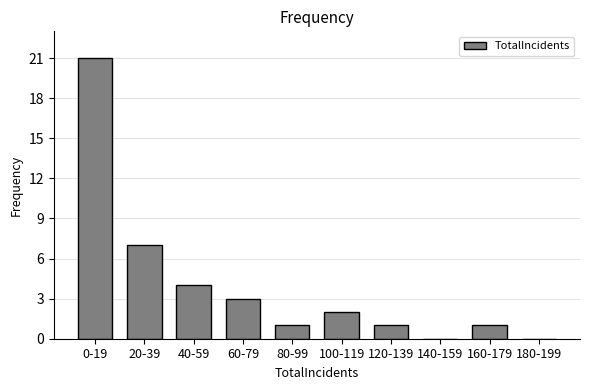

Reading left to right, list all the values displayed in this chart.

0-19=21	20-39=7	40-59=4	60-79=3	80-99=1	100-119=2	120-139=1	140-159=0	160-179=1	180-199=0